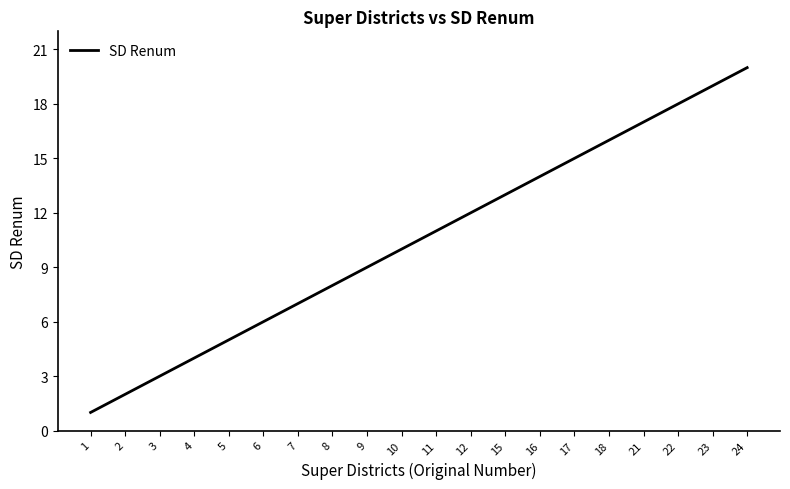

Reading left to right, extract all data points from this chart.

1	2	3	4	5	6	7	8	9	10	11	12	13	14	15	16	17	18	19	20